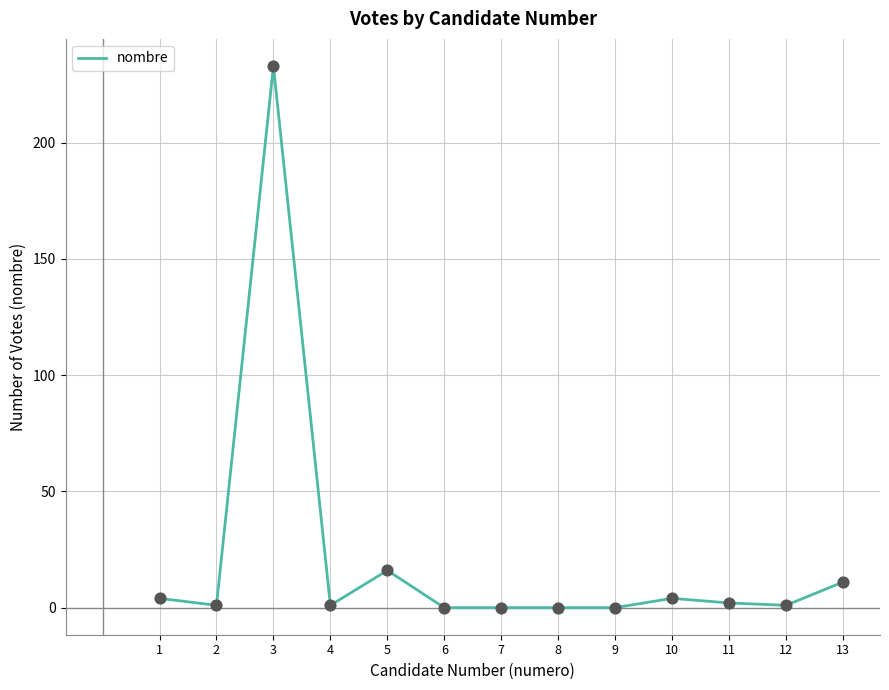

What is the change in value from 5 to 13?

-5